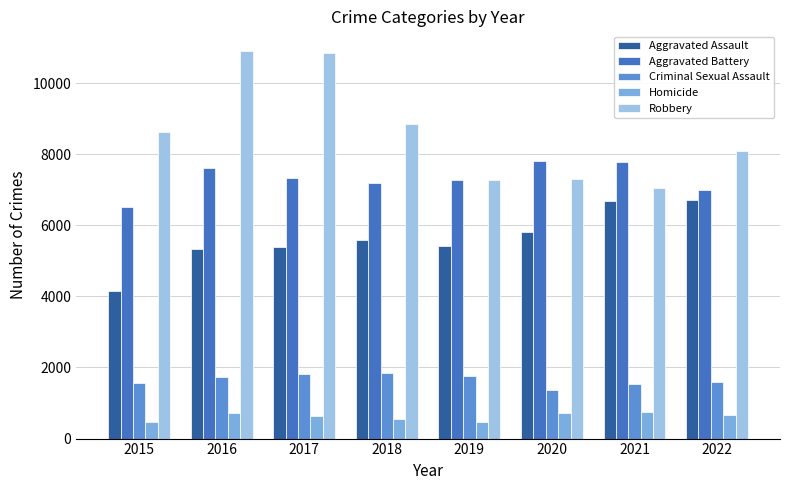

What is the spread (max minus min) of values at 2021?

7023